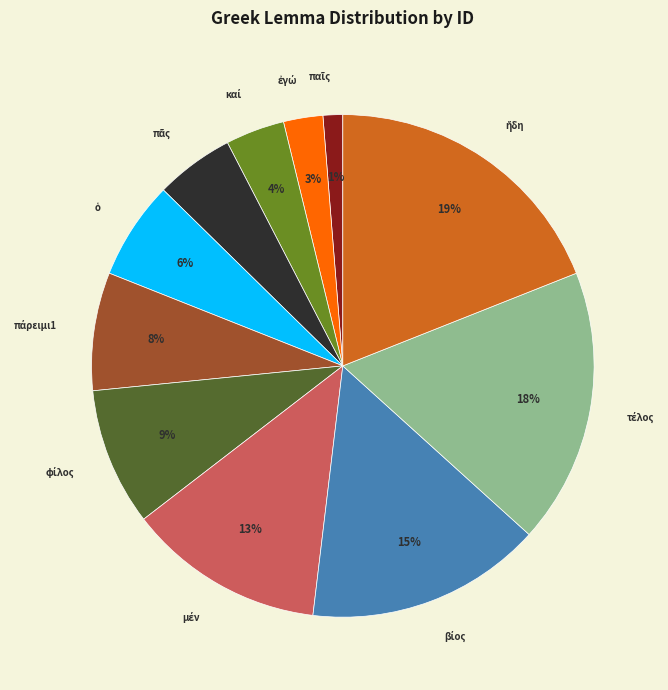

To the nearest percent, what is the average slice percentage?

9%